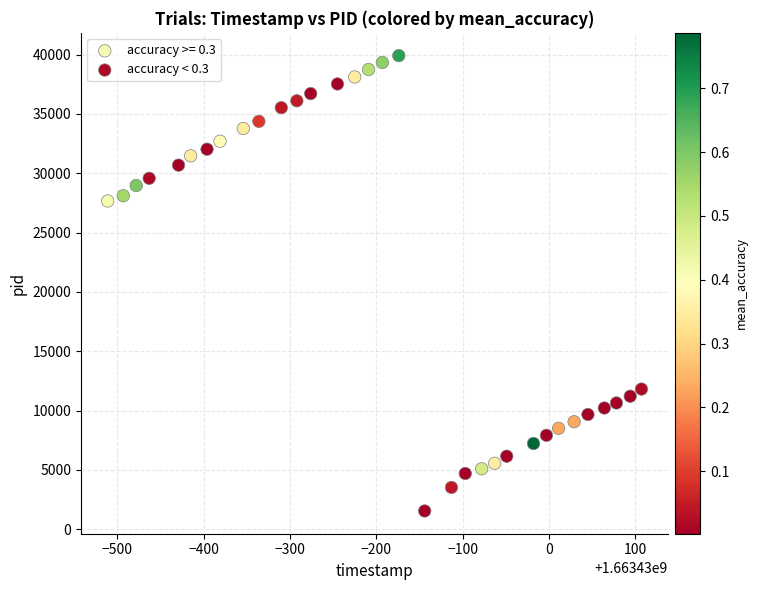

Which series reaches the maximum Y coordinate?

accuracy >= 0.3